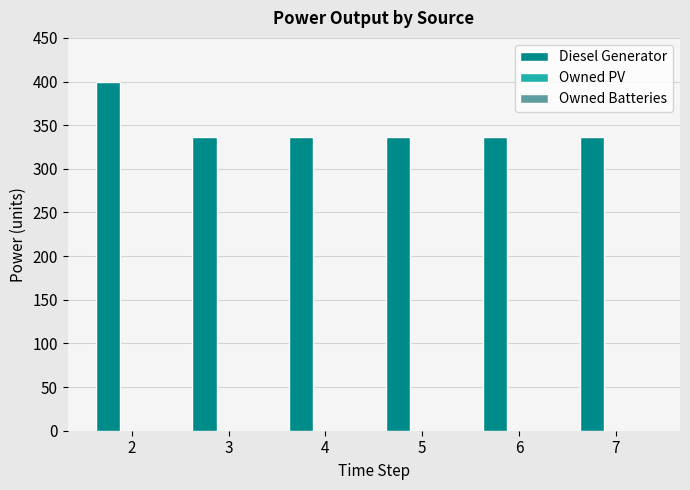

Is it true that the value at 5 is 553?

False